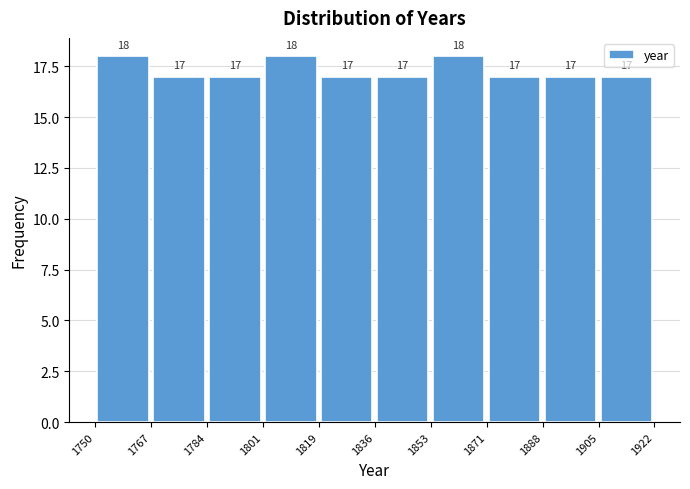

What is the height of the bar covering 1836 to 1853 on the x-axis?

17